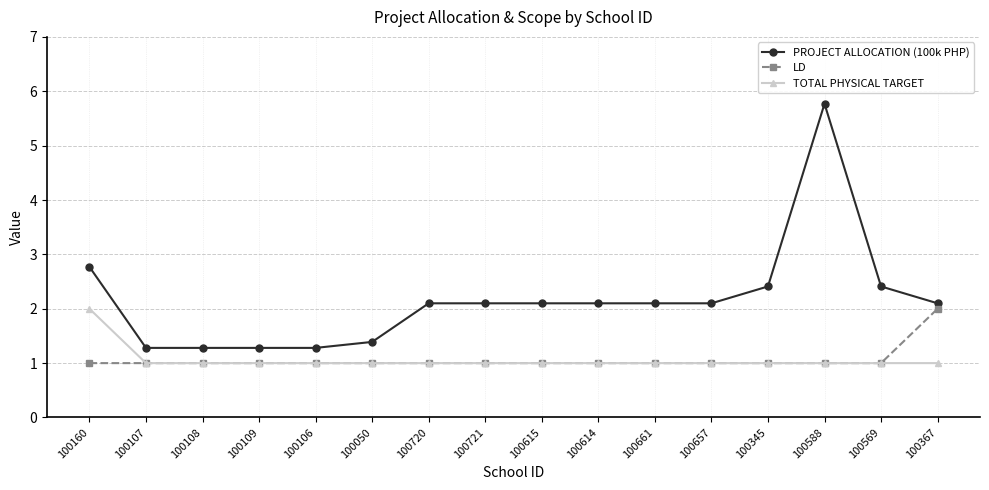

How many lines are shown in the chart?

3